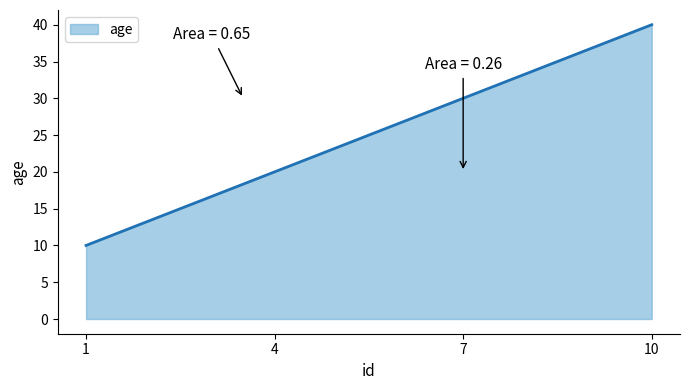

What is the difference between the maximum and minimum values?

30.0